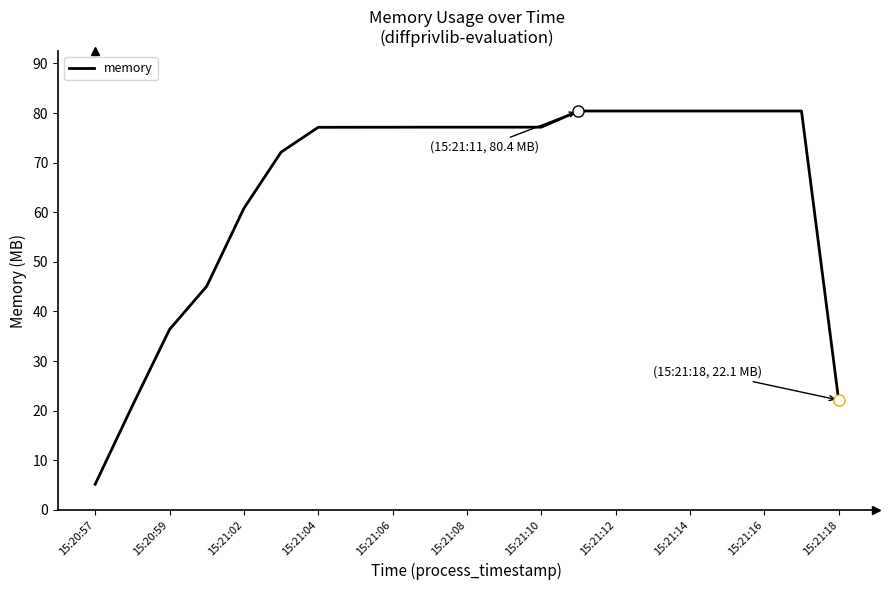

What is the smallest value displayed?

5.2